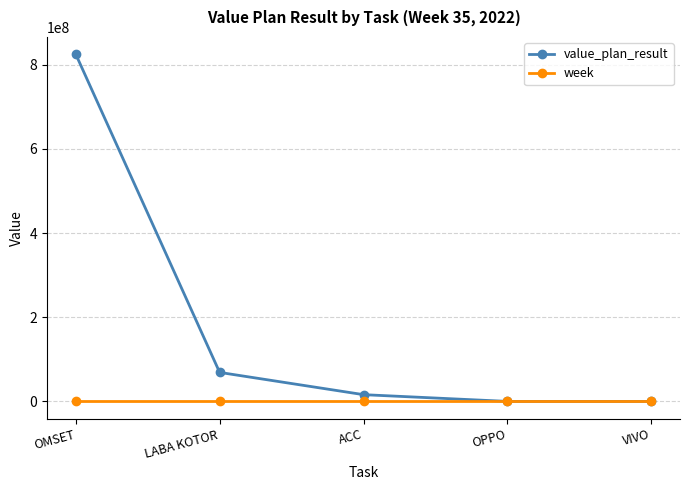

List the series in order of their peak value, lowest first.

week, value_plan_result